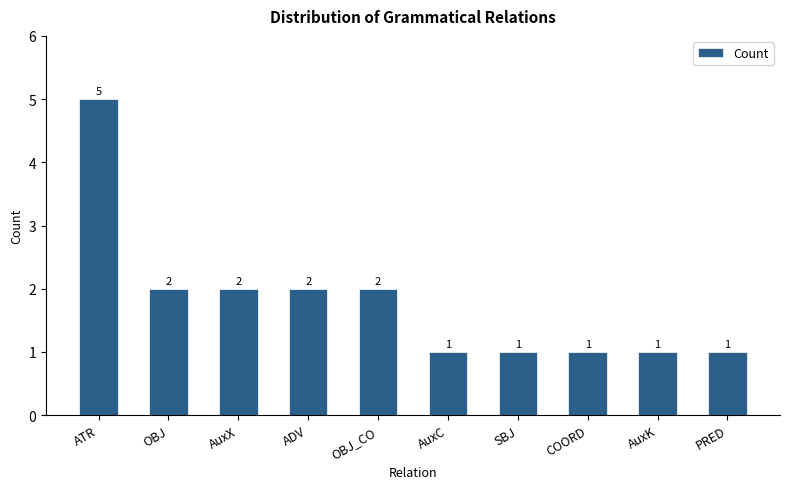

What is the sum of the values at ATR and AuxX?

7